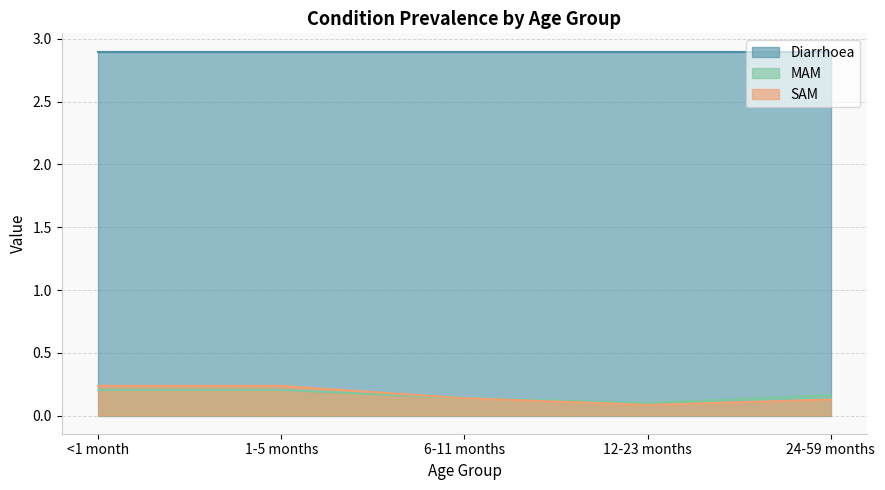

Between which two adjacent categories do SAM and MAM first intersect?

1-5 months and 6-11 months